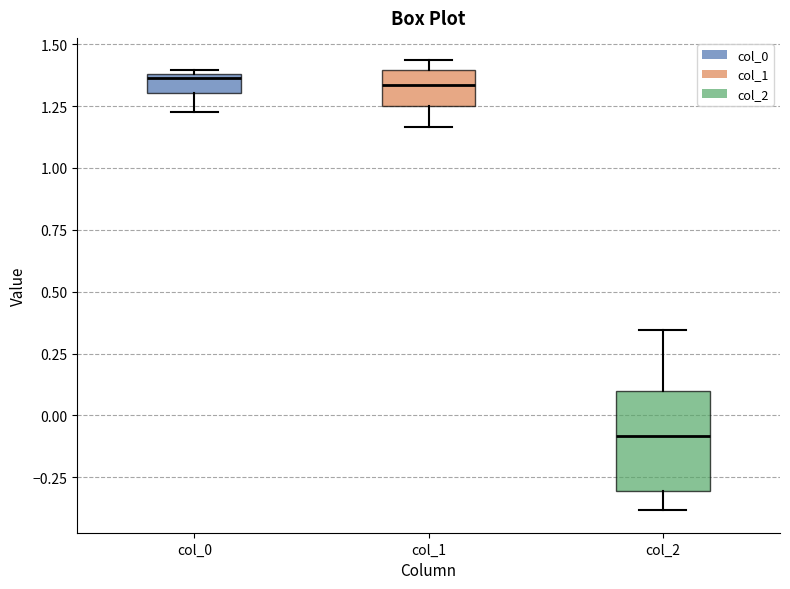

Which box is the tallest, from its lower edge to its upper edge?

col_2